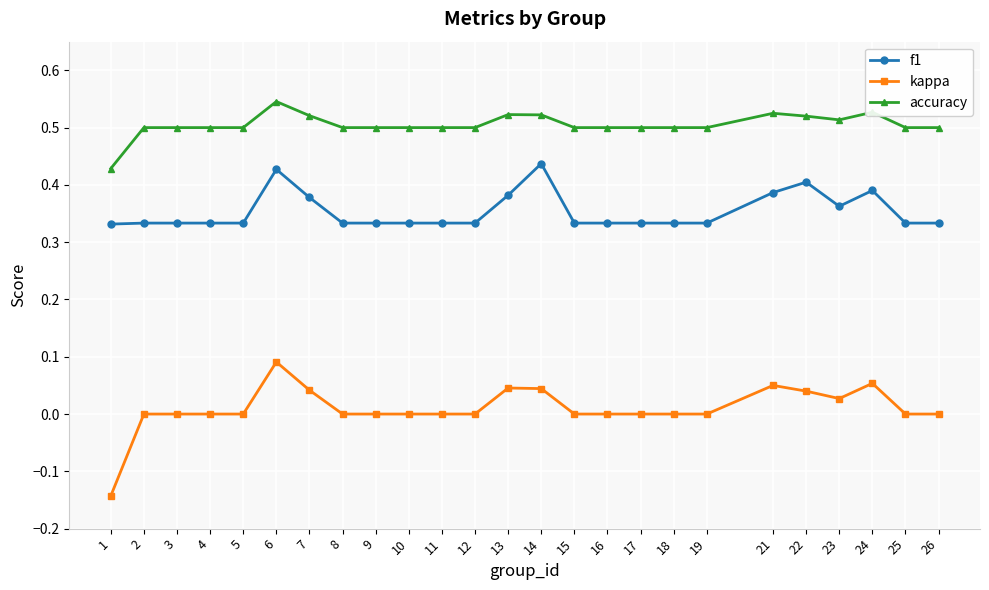

What is the sum of all f1 values?

8.8